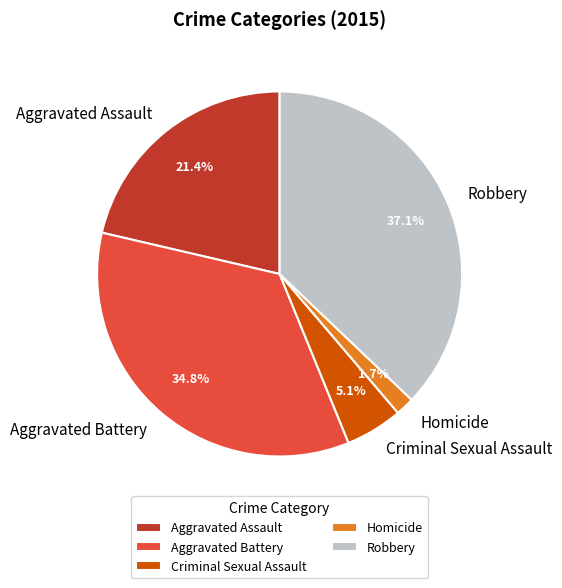

Do Aggravated Battery and Robbery together represent more than half of the pie?

Yes